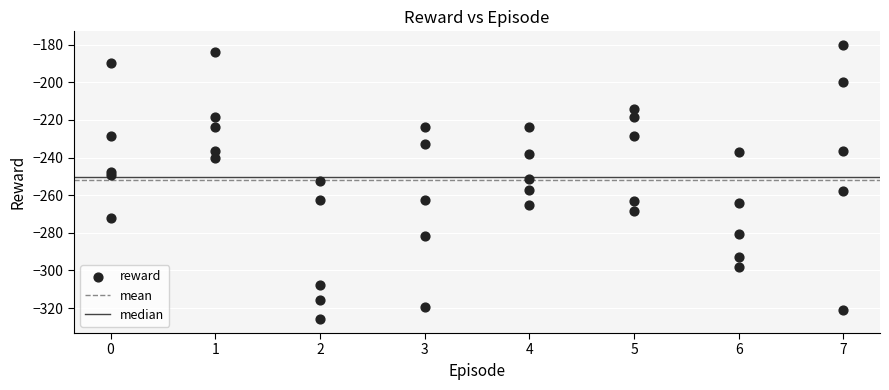

What is the range of Y values (max minus min)?

145.8